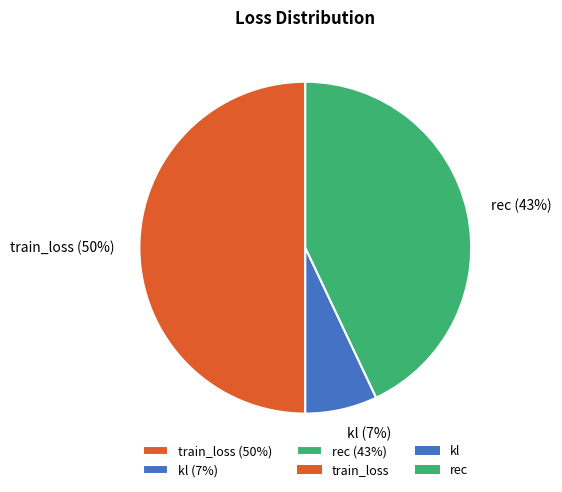

To the nearest percent, what is the combined percentage of train_loss and rec?

93%